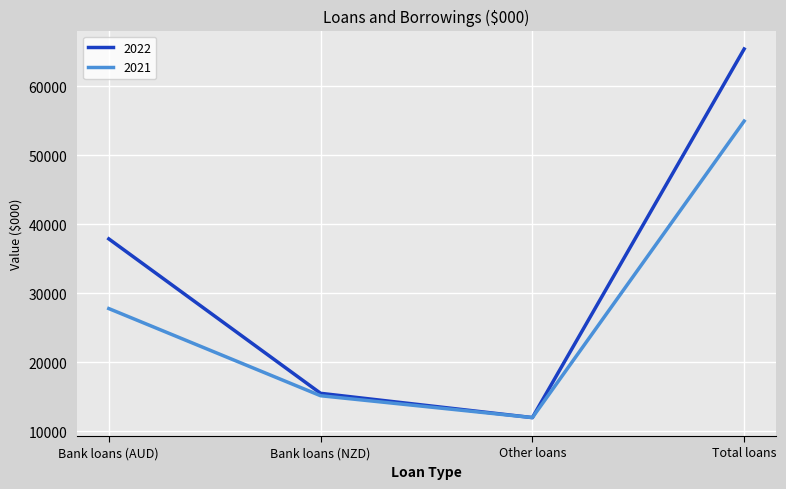

How many lines are shown in the chart?

2